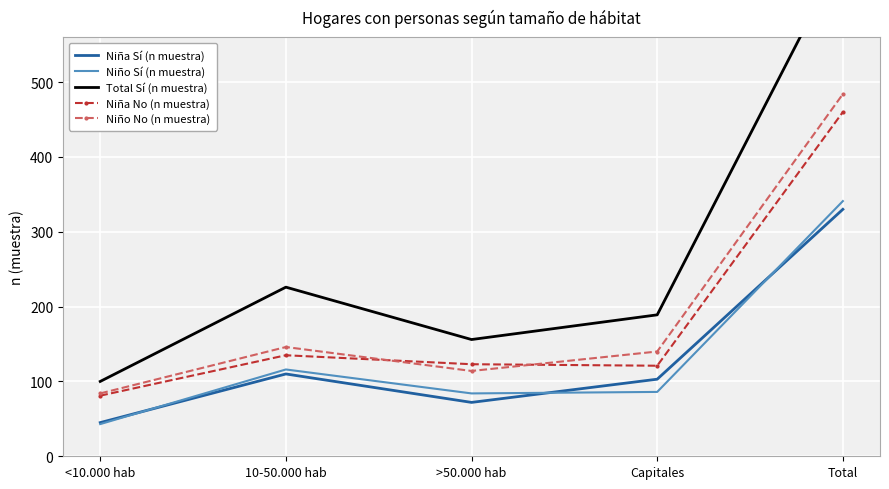

How many interior local peaks does the Niña No (n muestra) series have?

1